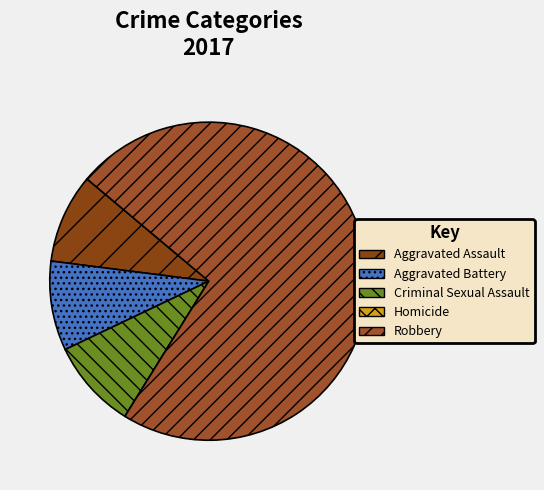

Is there any slice that represents more than half of the pie?

Yes